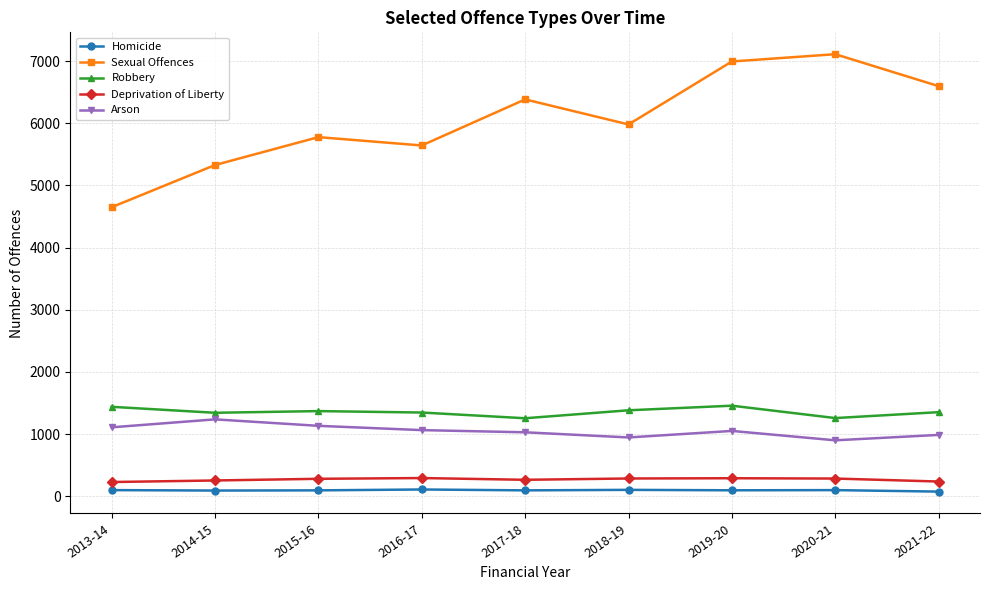

Read the Arson value at 2013-14, to the nearest 10.

1110